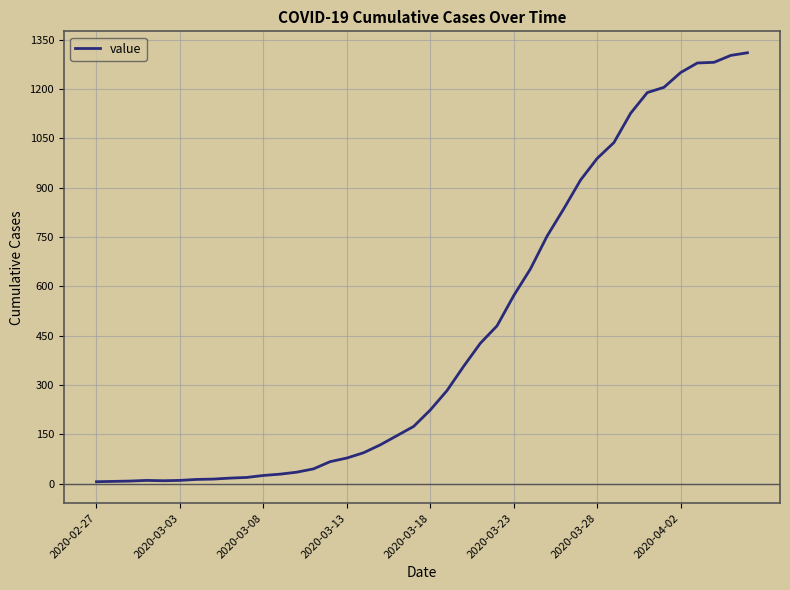

How many lines are shown in the chart?

1